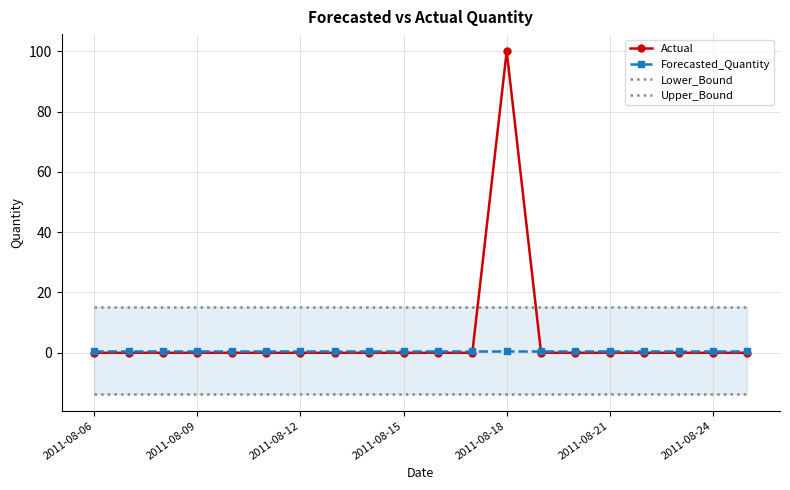

True or false: Actual and Lower_Bound cross at least once.

False